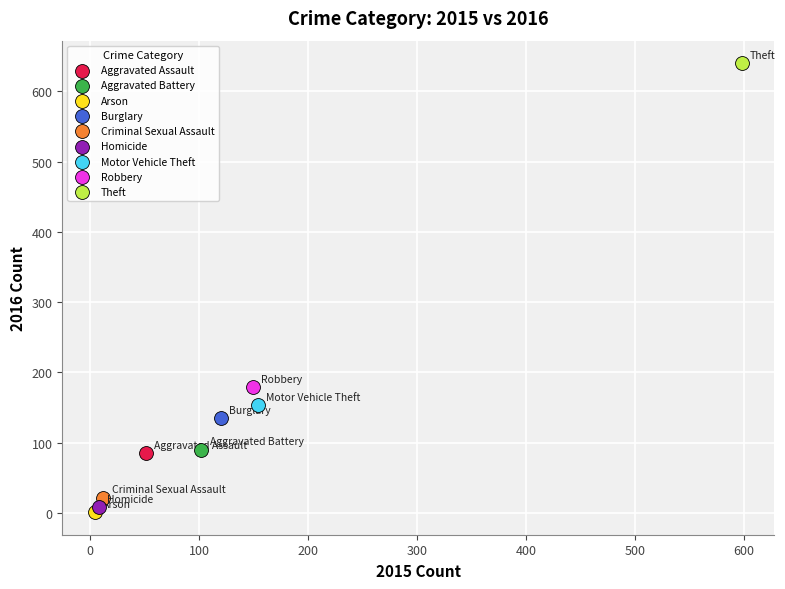

What are all the series names shown in the legend?

Aggravated Assault, Aggravated Battery, Arson, Burglary, Criminal Sexual Assault, Homicide, Motor Vehicle Theft, Robbery, Theft